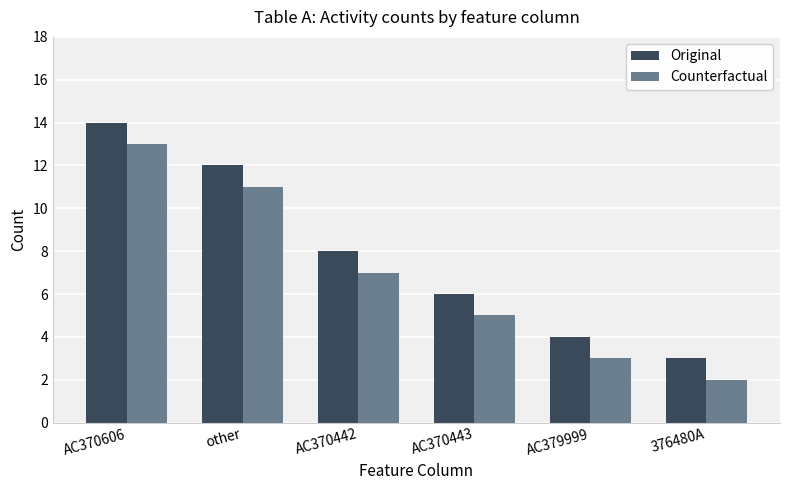

What are all the series names shown in the legend?

Original, Counterfactual